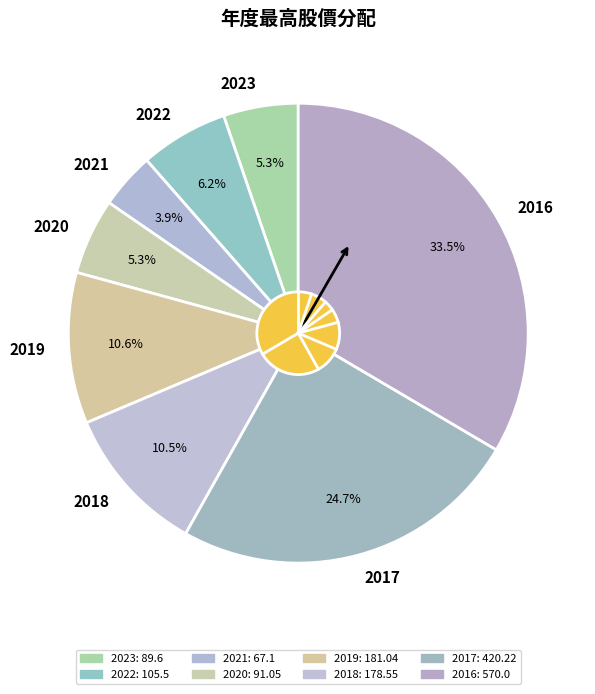

How much of the chart is everything except 2019?

89.4%